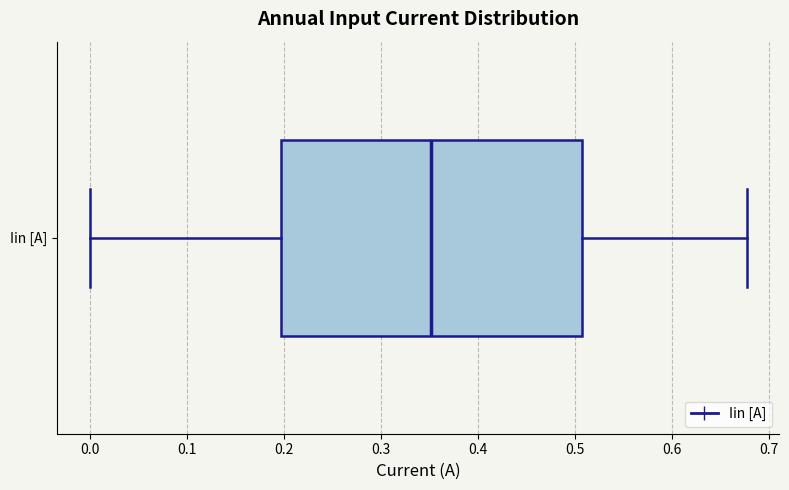

Where does the right whisker of the box for Iin [A] end on the x-axis? The values are not printed on the chart, so give them approximately, as read against the axis.

0.68